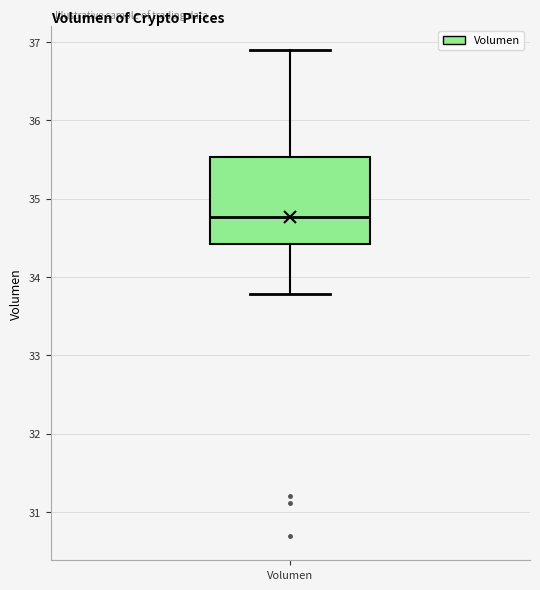

Transcribe this box plot: give where the median line is, the range the box spans, and where the two whiskers end, as read against the y-axis. The values are not printed on the chart, so give them approximately, as read against the axis.

median 34.8, box 34.4 to 35.5, whiskers 33.8 to 36.9